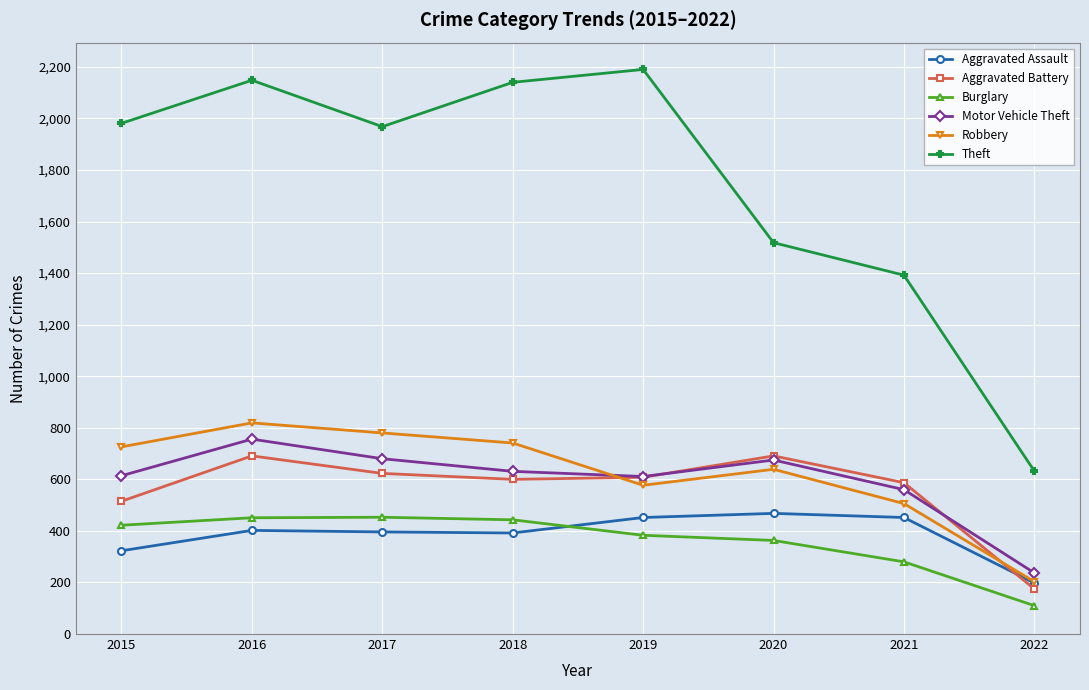

True or false: Aggravated Assault has a value of 198 at 2022.

True